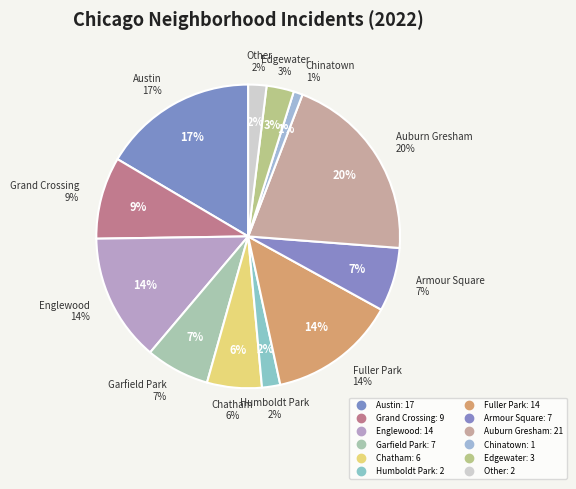

Count the number of slices in the pie.

12